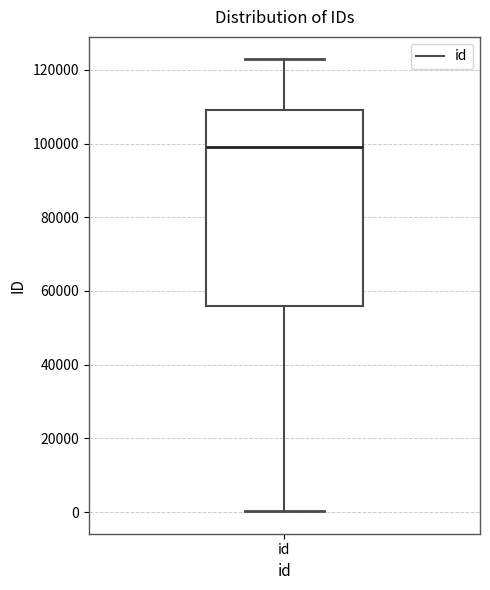

Read this box plot against the y-axis: the position of the median line, the range covered by the box, and the ends of both whiskers. The values are not printed on the chart, so give them approximately, as read against the axis.

median 98000, box 56000 to 110000, whiskers 0 to 122000